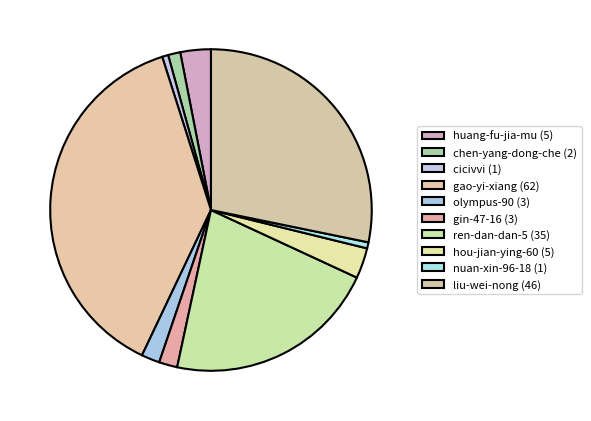

How many slices are in this pie chart?

10